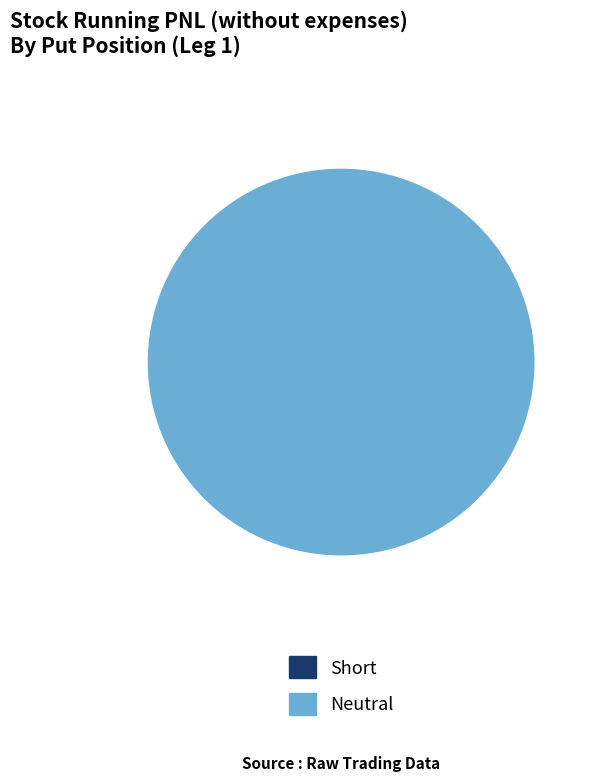

To the nearest percent, what is the difference between the Short and Neutral slice percentages?

100%